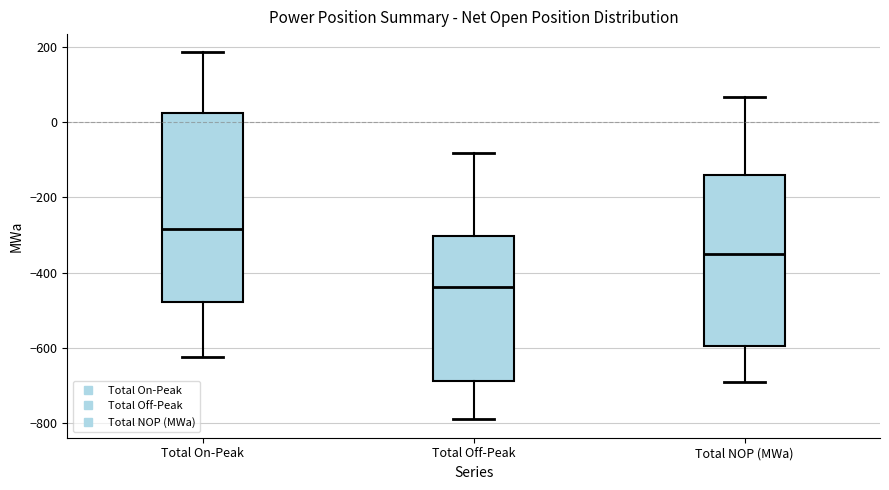

Reading left to right, transcribe this box plot: for each box, give where its median line is, the range the box spans, and where its two whiskers end, as read against the y-axis. The values are not printed on the chart, so give them approximately, as read against the axis.

Total On-Peak: median -280, box -480 to 20, whiskers -620 to 180
Total Off-Peak: median -440, box -680 to -300, whiskers -780 to -80
Total NOP (MWa): median -340, box -600 to -140, whiskers -680 to 60